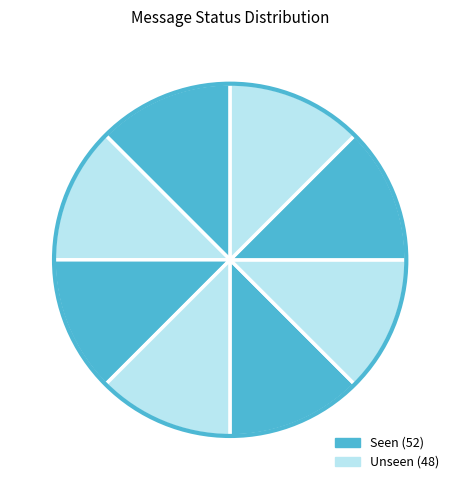

How many slices are in this pie chart?

8